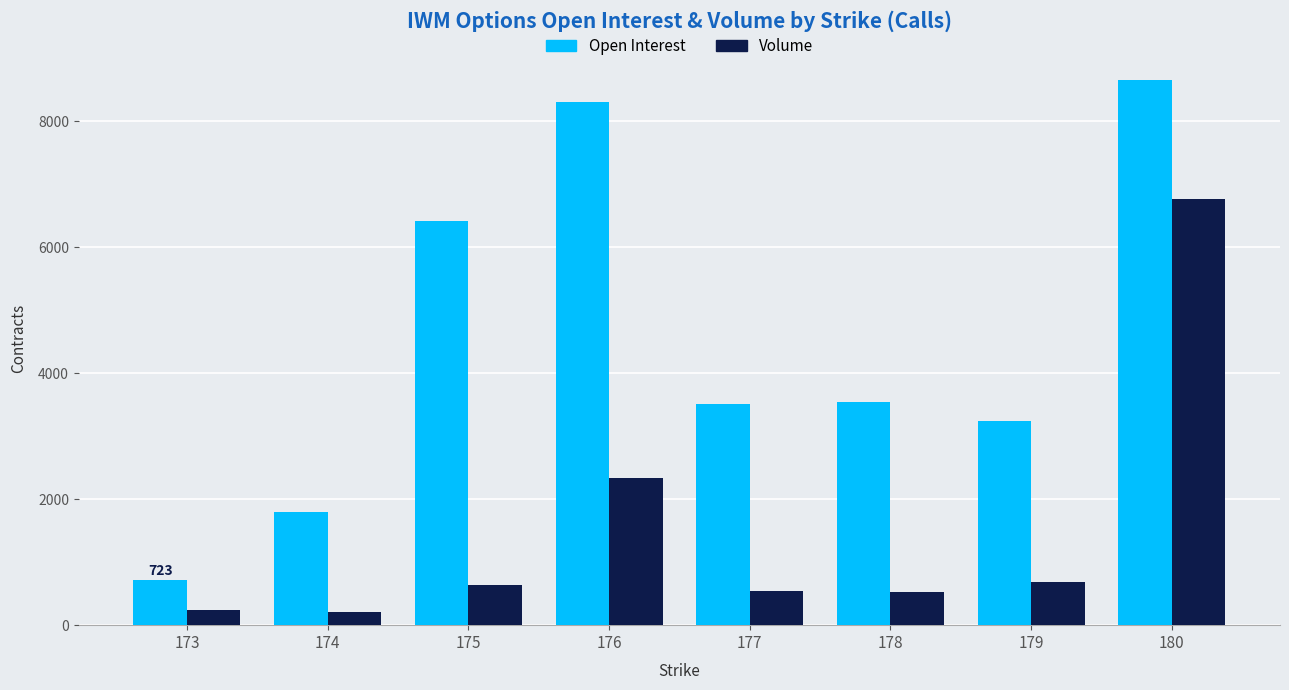

Count the number of data series in this chart.

2